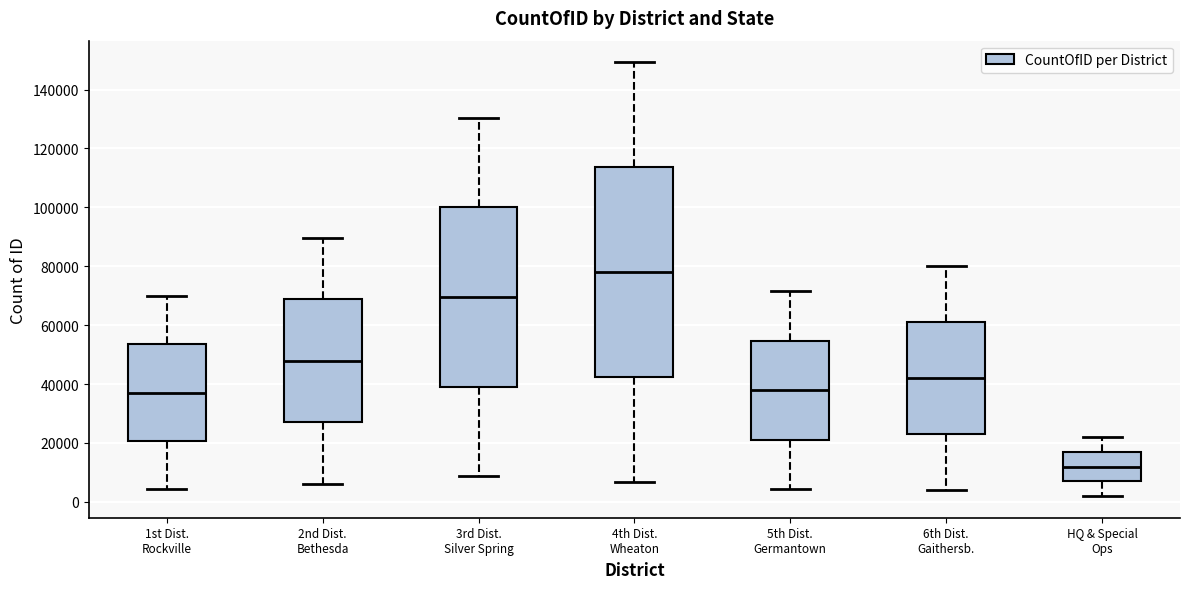

Which box has the highest median line?

4th Dist. Wheaton